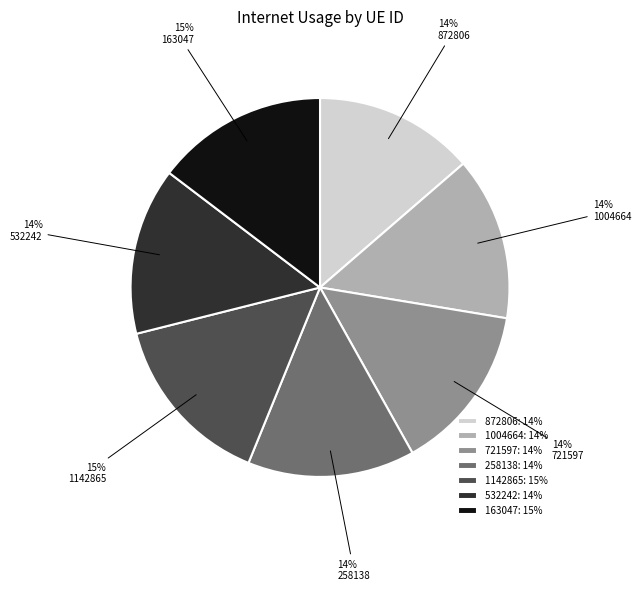

To the nearest percent, what is the difference between the largest and smallest slice percentages?

1%